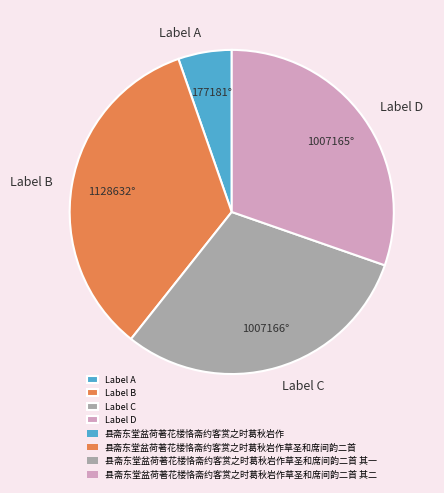

Do Label C and Label B together represent more than half of the pie?

Yes